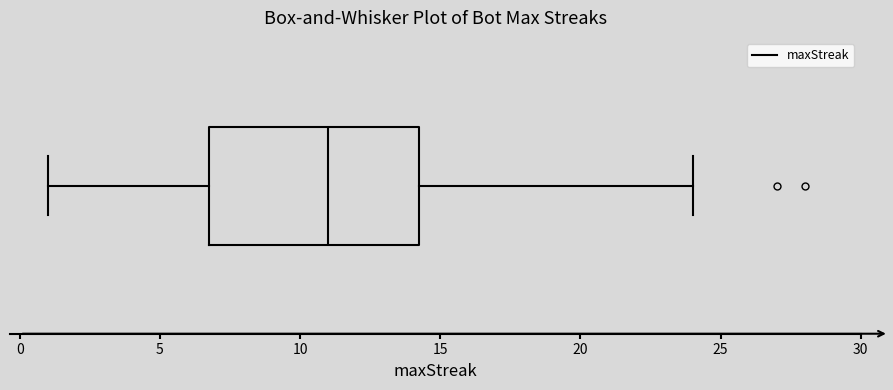

Read this box plot against the x-axis: the position of the median line, the range covered by the box, and the ends of both whiskers. The values are not printed on the chart, so give them approximately, as read against the axis.

median 11.0, box 7.0 to 14.5, whiskers 1.0 to 24.0